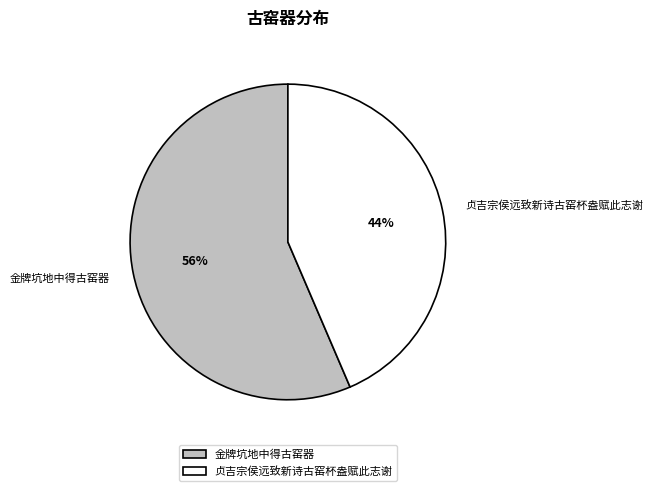

The 金牌坑地中得古窑器 slice represents 56% of the pie. True or false?

True